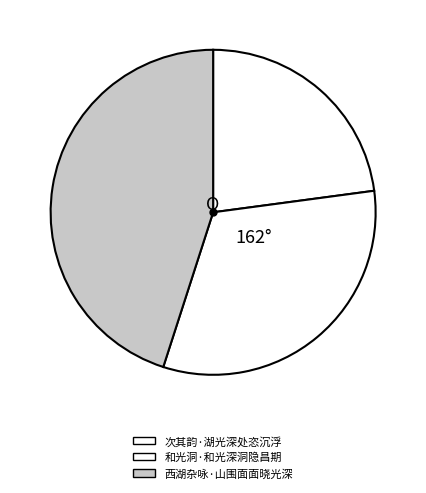

Which category has the smallest portion of the pie?

次其韵·湖光深处恣沉浮